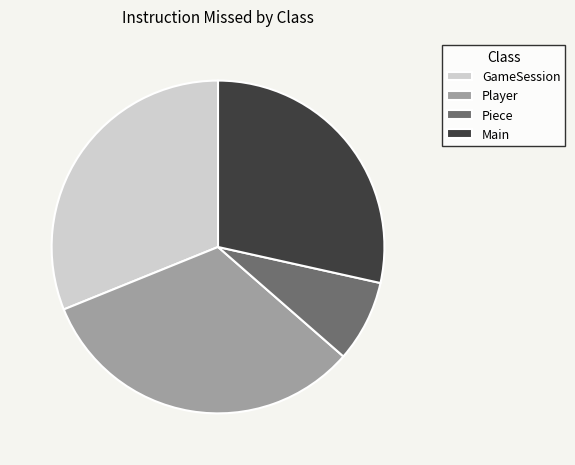

True or false: Piece accounts for 8% of the total.

True